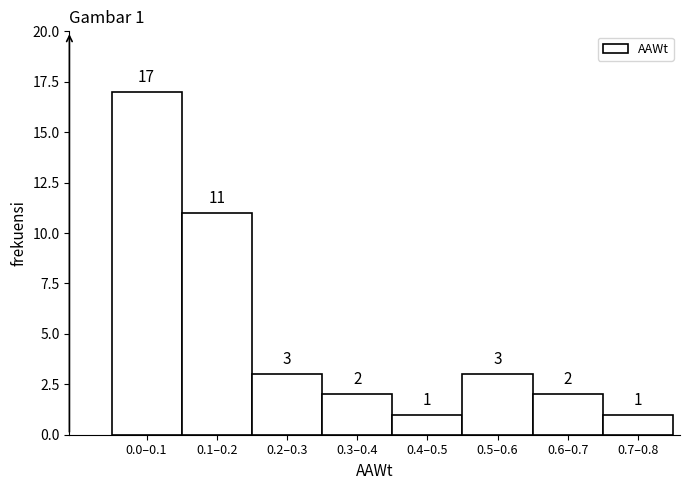

Reading left to right, list all the values displayed in this chart.

17	11	3	2	1	3	2	1